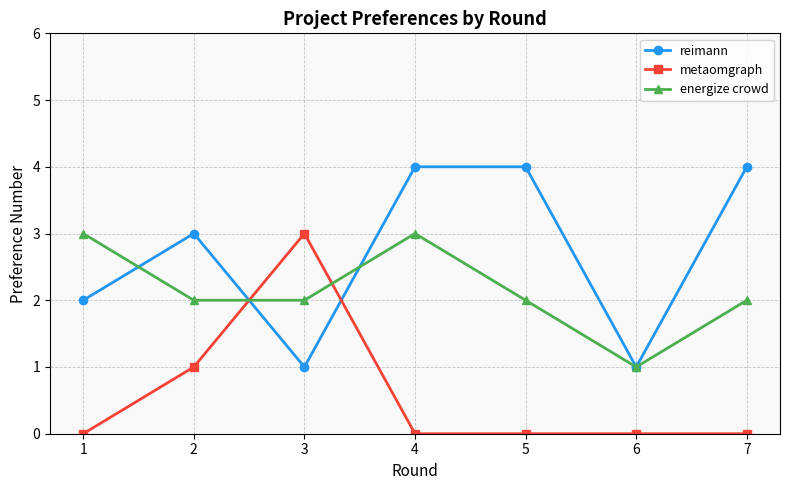

What is the sum of all metaomgraph values?

4